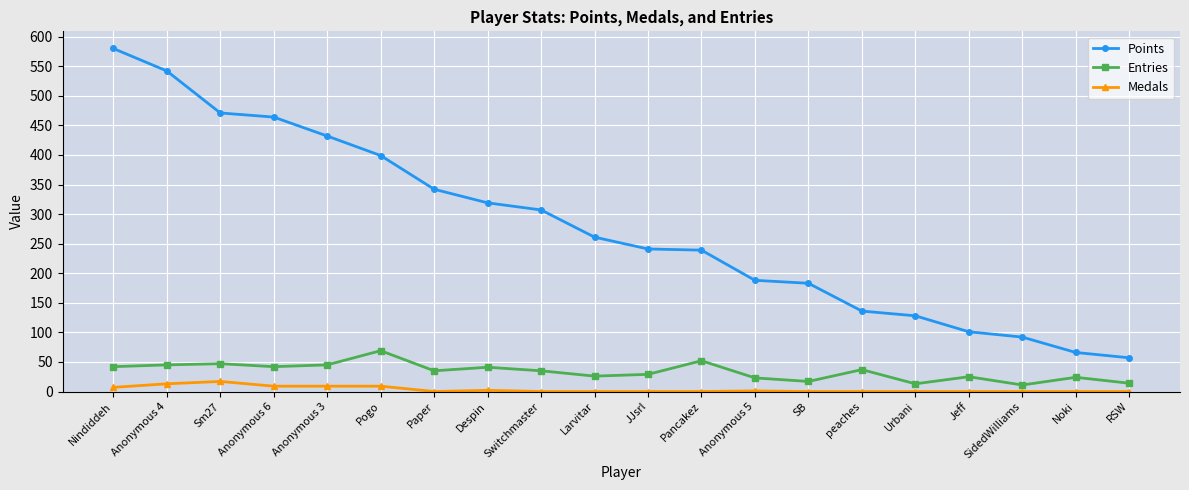

True or false: Entries has more than 2 interior local peaks.

True